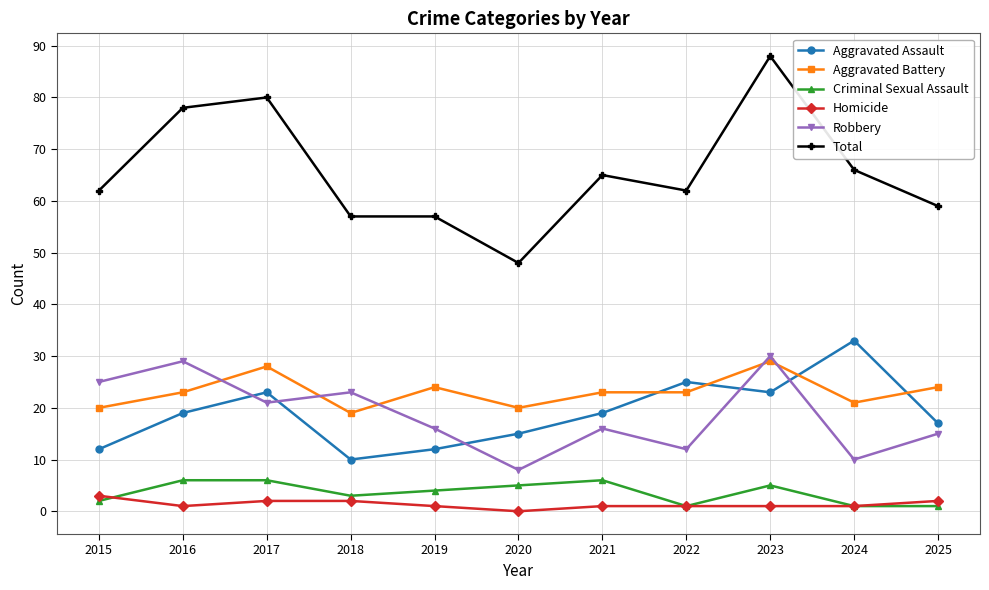

Which series has the widest spread of values?

Total